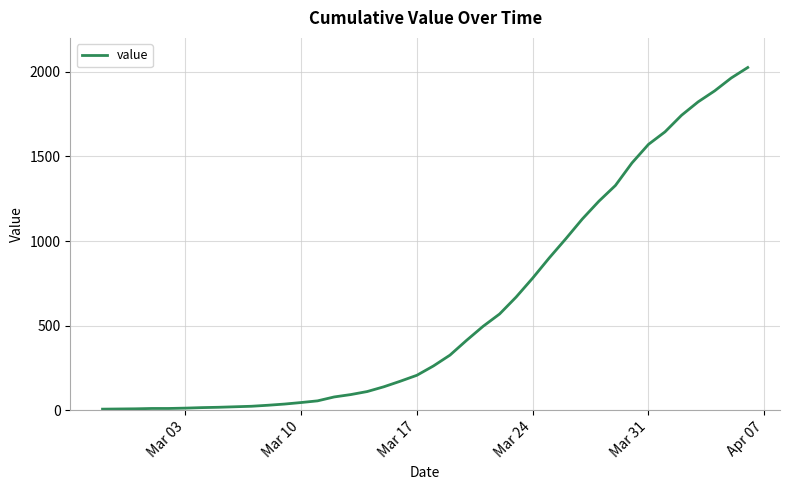

What is the minimum value shown in the chart?

7